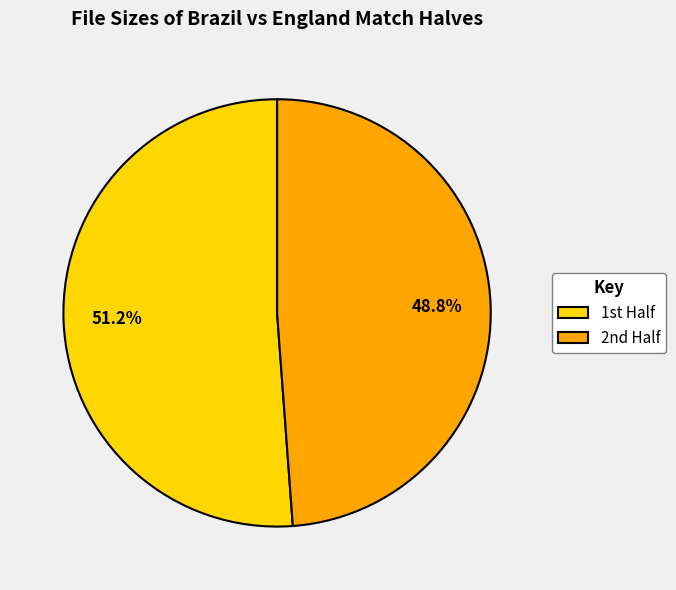

Which slice is the largest?

1st Half